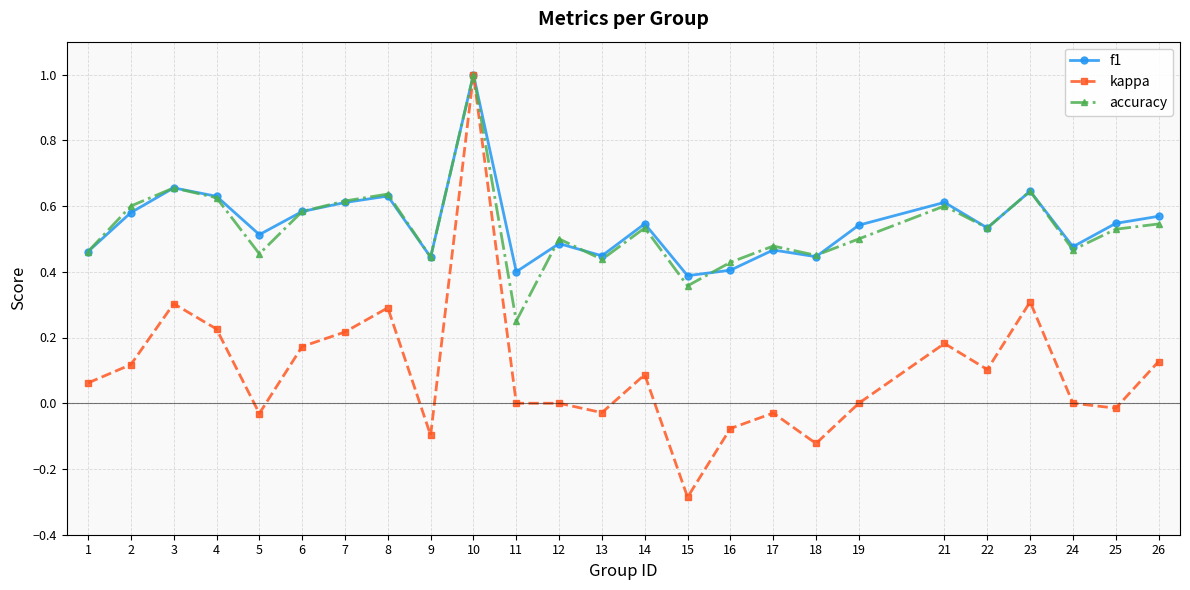

True or false: accuracy has more than 2 points higher than both neighbors.

True